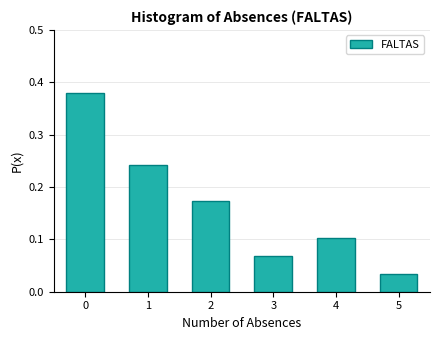

Is it true that the value at 1 is 0.1?

False